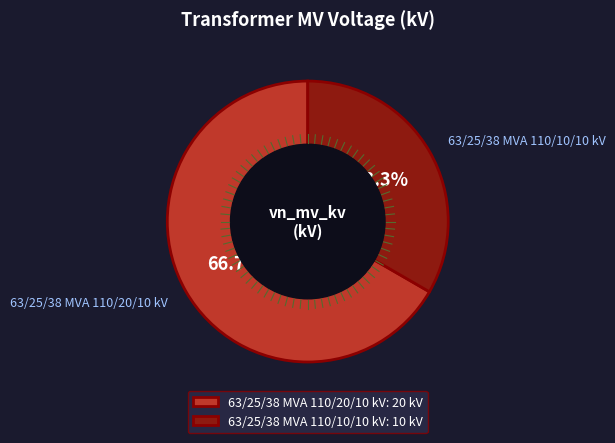

What percentage is the 63/25/38 MVA 110/20/10 kV slice, to the nearest percent?

67%